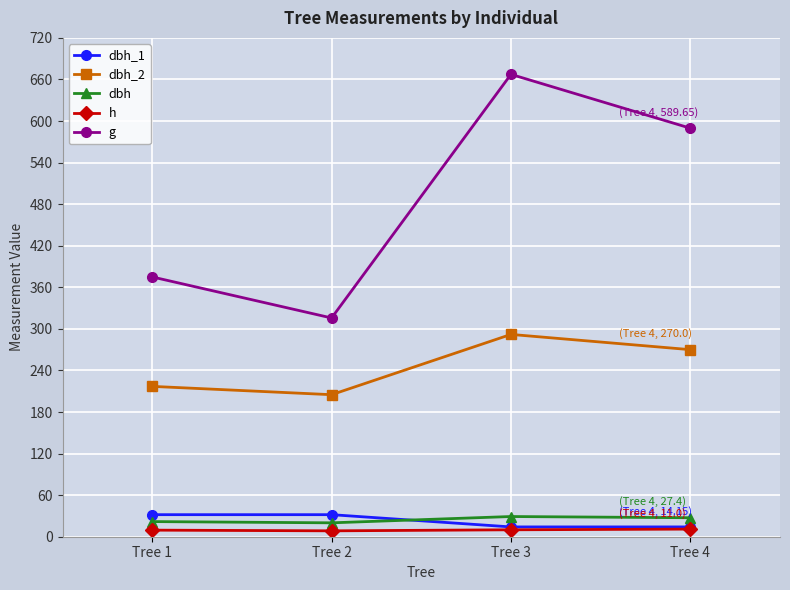

At which label is g closest to 491?

Tree 4